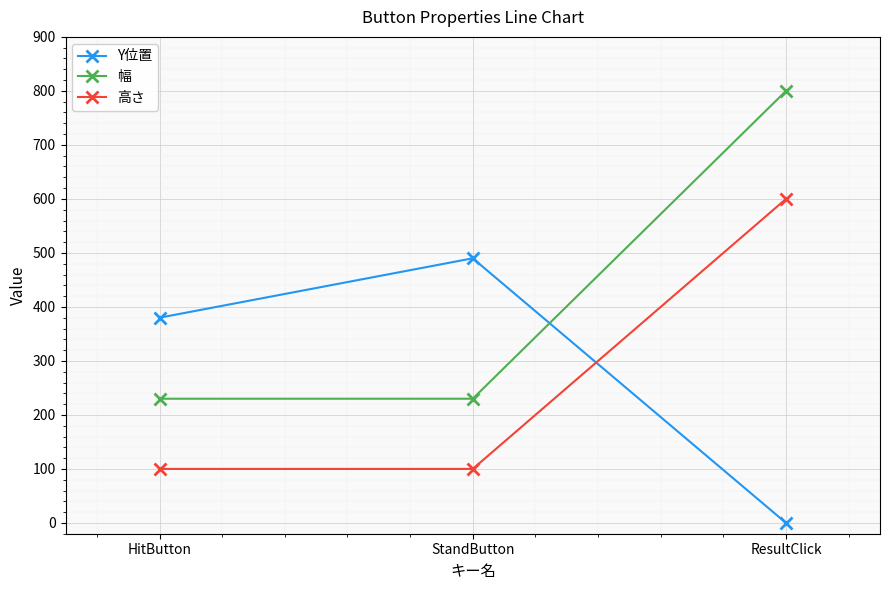

Count the number of categories in the chart.

3